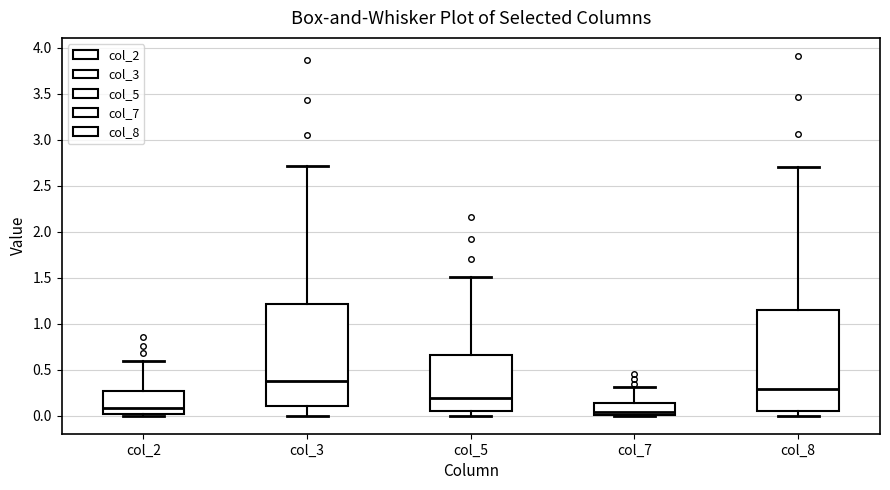

Where does the median line of the box for col_7 sit on the y-axis? The values are not printed on the chart, so give them approximately, as read against the axis.

0.05